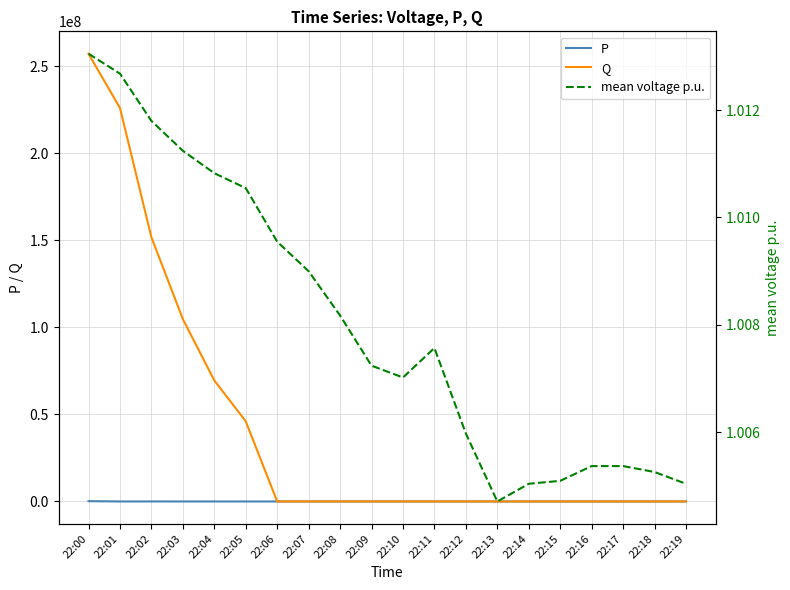

What is the sum of all Q values?

855452601.0